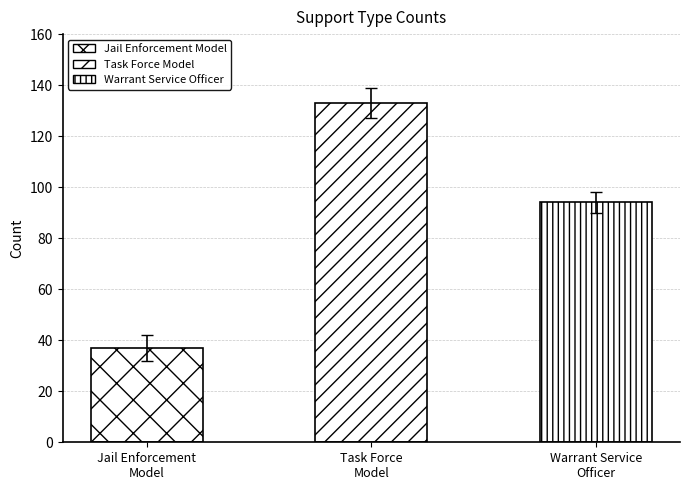

What is the difference between the maximum and minimum values?

97